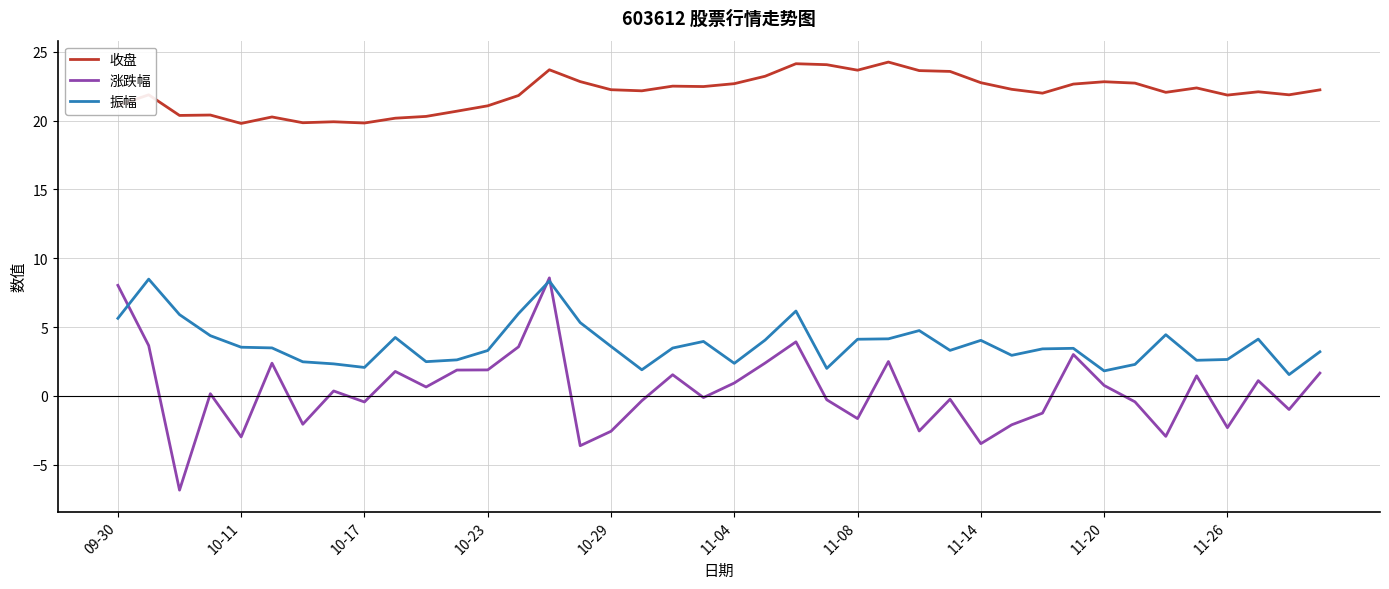

What is the minimum value shown in the chart?

-6.9